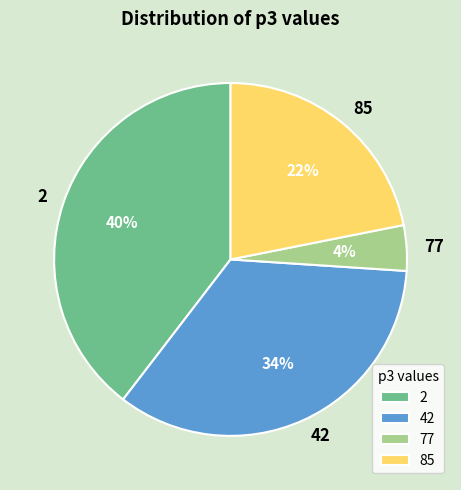

Rank the categories by value from highest to lowest.

2, 42, 85, 77